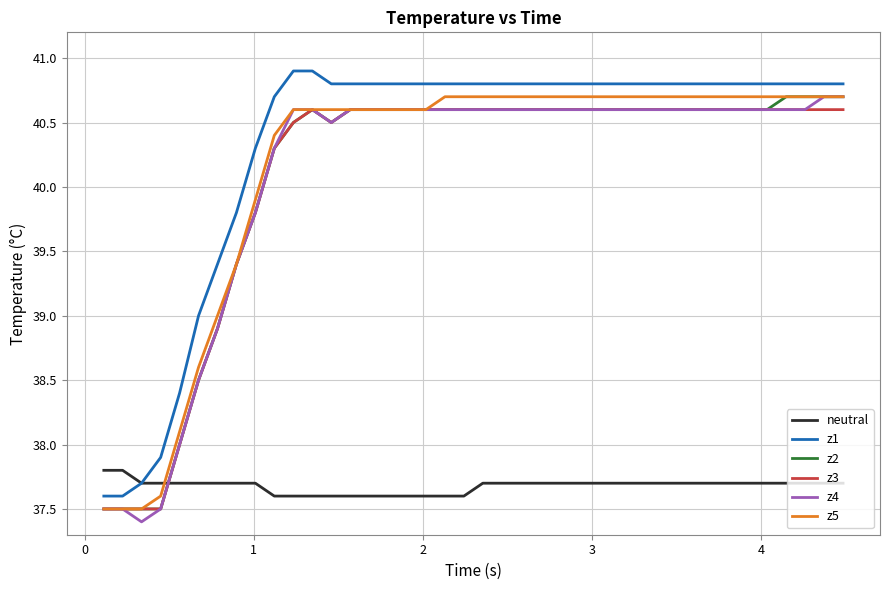

True or false: z1 and z2 intersect in this chart.

False